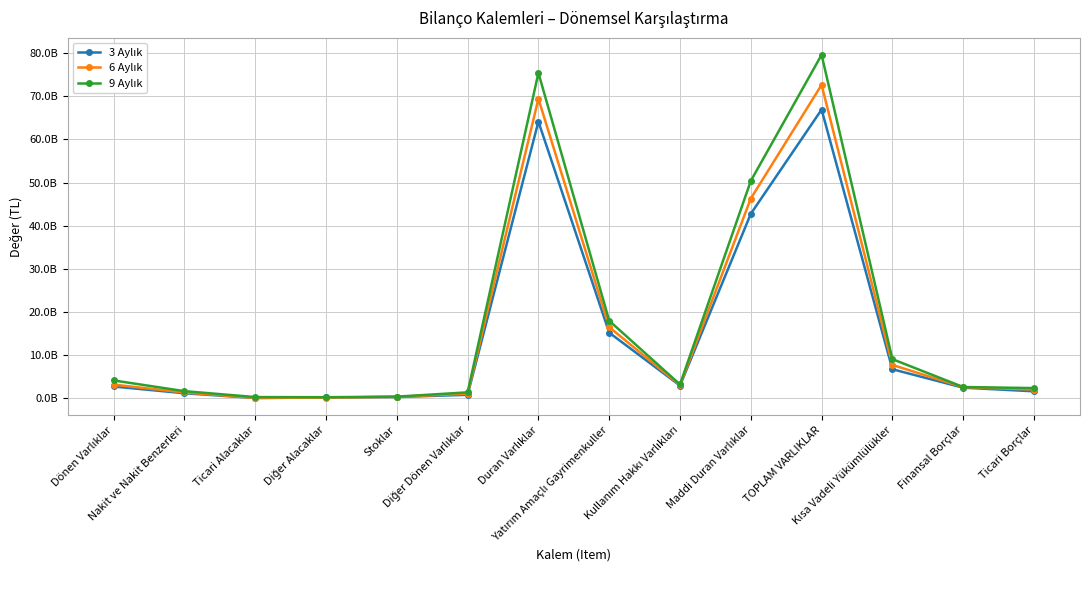

Reading right to left, list all the values displayed in this chart.

3 Aylık: Ticari Borçlar=1664139000	Finansal Borçlar=2504397000	Kısa Vadeli Yükümlülükler=6773814000	TOPLAM VARLIKLAR=66905601000	Maddi Duran Varlıklar=42769727000	Kullanım Hakkı Varlıkları=2989103000	Yatırım Amaçlı Gayrimenkuller=15246514000	Duran Varlıklar=64126698000	Diğer Dönen Varlıklar=857638000	Stoklar=345220000	Diğer Alacaklar=248042000	Ticari Alacaklar=114753000	Nakit ve Nakit Benzerleri=1212487000	Dönen Varlıklar=2778903000
6 Aylık: Ticari Borçlar=2073904000	Finansal Borçlar=2620992000	Kısa Vadeli Yükümlülükler=7772984000	TOPLAM VARLIKLAR=72630766000	Maddi Duran Varlıklar=46311912000	Kullanım Hakkı Varlıkları=3076989000	Yatırım Amaçlı Gayrimenkuller=16527967000	Duran Varlıklar=69413480000	Diğer Dönen Varlıklar=1102403000	Stoklar=389819000	Diğer Alacaklar=203714000	Ticari Alacaklar=125575000	Nakit ve Nakit Benzerleri=1394939000	Dönen Varlıklar=3217286000
9 Aylık: Ticari Borçlar=2414242000	Finansal Borçlar=2654067000	Kısa Vadeli Yükümlülükler=9113207000	TOPLAM VARLIKLAR=79583912000	Maddi Duran Varlıklar=50392042000	Kullanım Hakkı Varlıkları=3250300000	Yatırım Amaçlı Gayrimenkuller=18000188000	Duran Varlıklar=75400356000	Diğer Dönen Varlıklar=1423686000	Stoklar=432441000	Diğer Alacaklar=296321000	Ticari Alacaklar=329385000	Nakit ve Nakit Benzerleri=1701541000	Dönen Varlıklar=4183556000